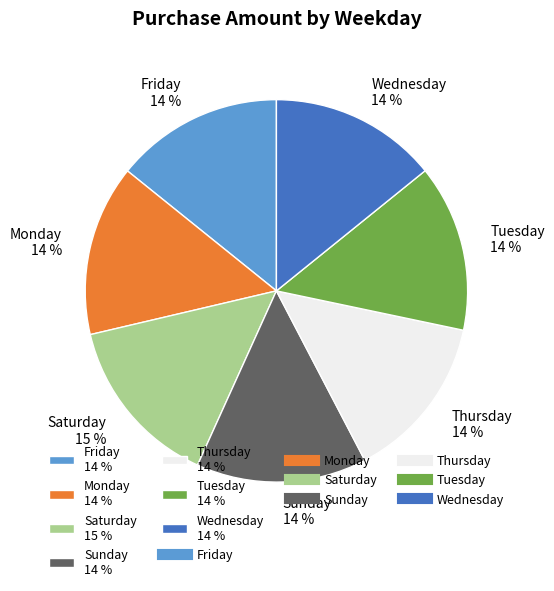

Is there any slice that represents more than half of the pie?

No